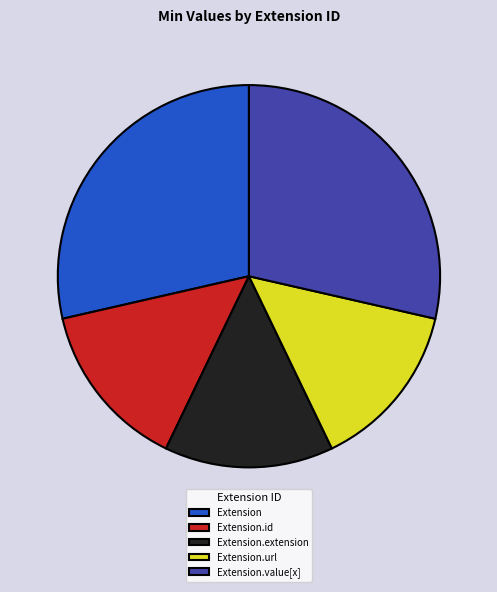

Count the number of slices in the pie.

5